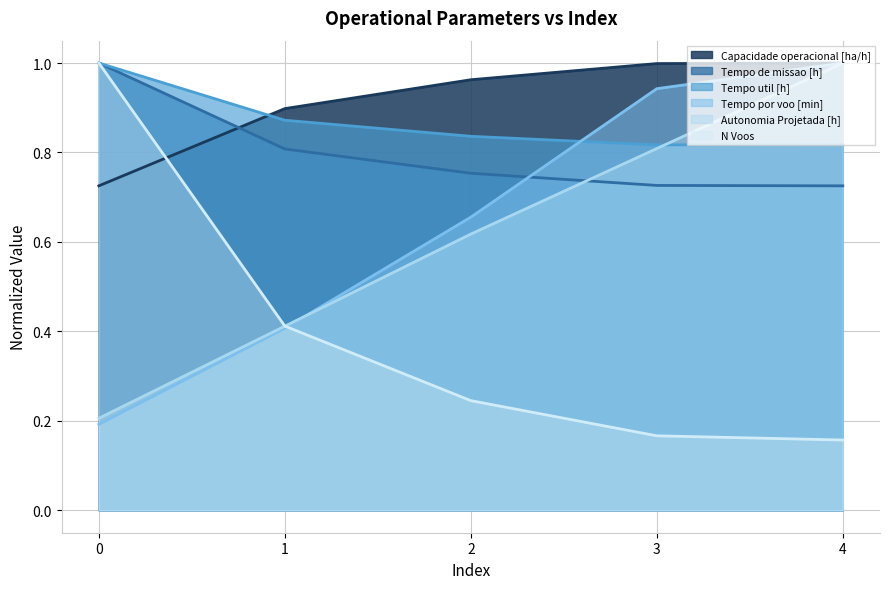

Reading left to right, transcribe all the data shown in this chart.

Capacidade operacional [ha/h]: 0=0.7	1=0.9	2=1.0	3=1.0	4=1.0
Tempo de missao [h]: 0=1.0	1=0.8	2=0.8	3=0.7	4=0.7
Tempo util [h]: 0=1.0	1=0.9	2=0.8	3=0.8	4=0.8
Tempo por voo [min]: 0=0.2	1=0.4	2=0.7	3=0.9	4=1.0
Autonomia Projetada [h]: 0=0.2	1=0.4	2=0.6	3=0.8	4=1.0
N Voos: 0=1.0	1=0.4	2=0.2	3=0.2	4=0.2